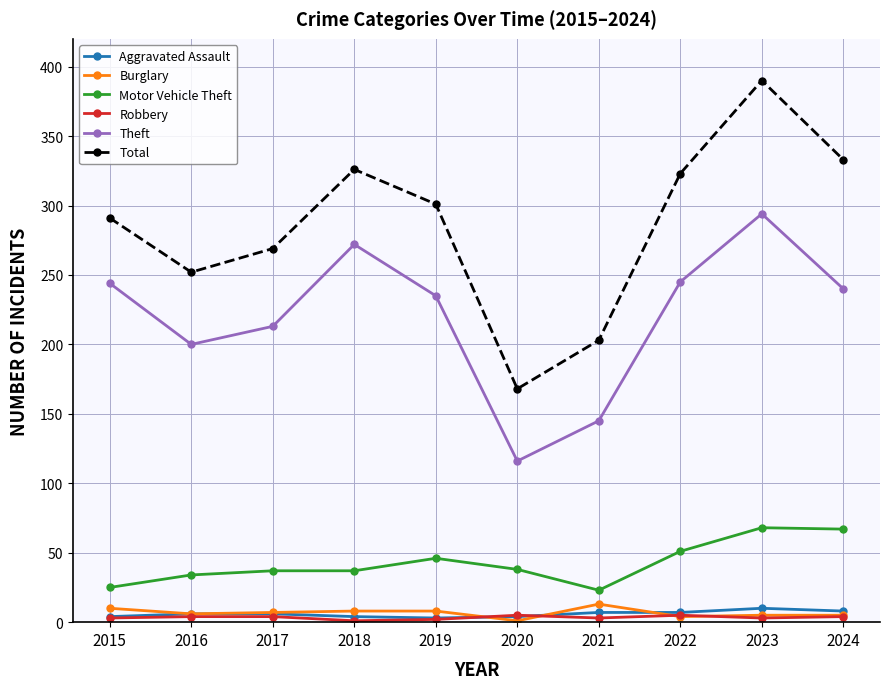

What is the approximate value of Burglary at 2017?

7